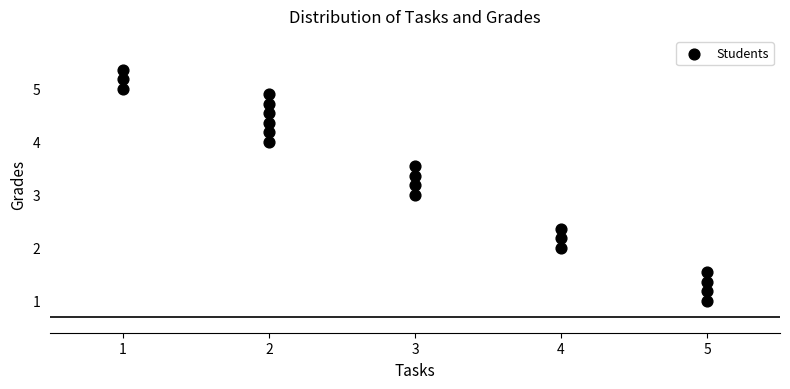

What is the range of Y values (max minus min)?

4.4